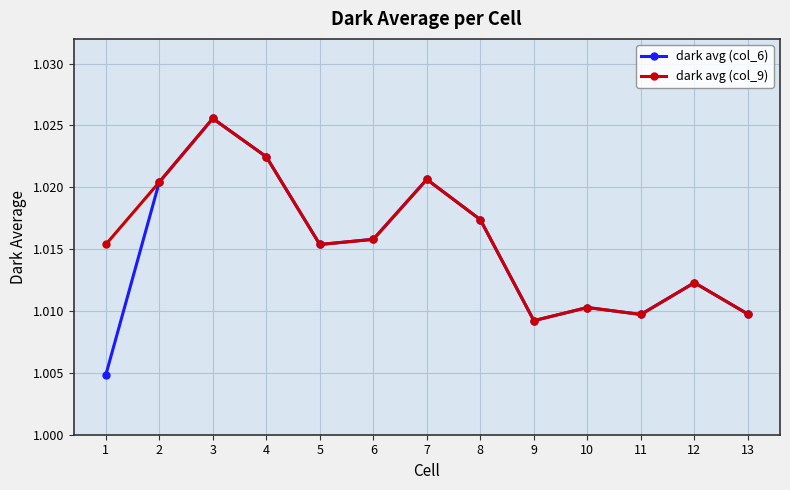

In dark avg (col_9), how many points are higher than both neighbors (excluding endpoints)?

4